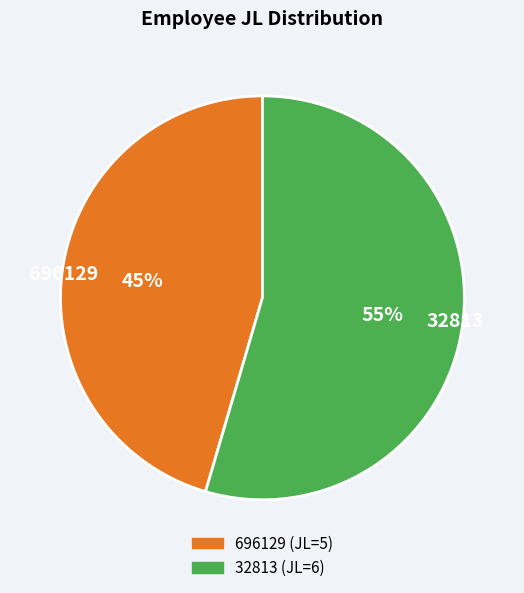

What percentage is the 32813 slice, to the nearest percent?

55%